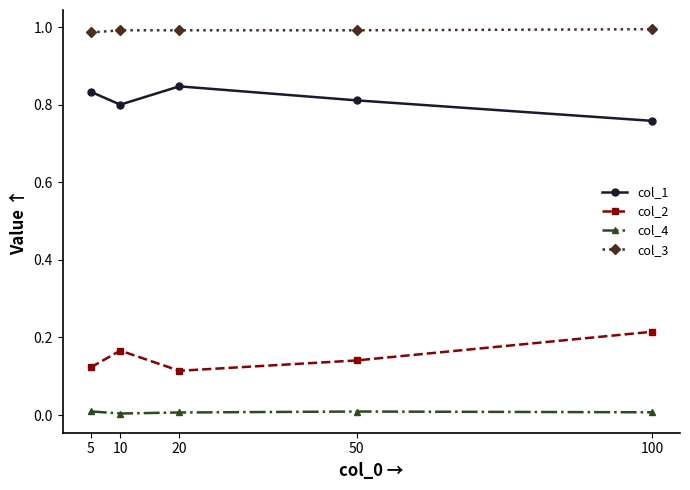

Where is the first local minimum for col_1?

10